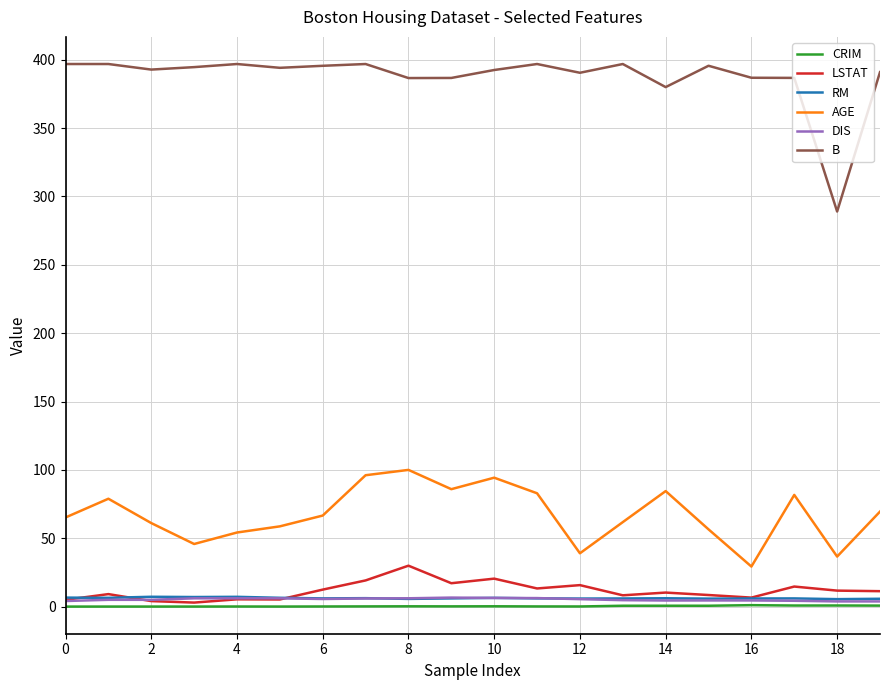

Which series has the largest total across all categories?

B